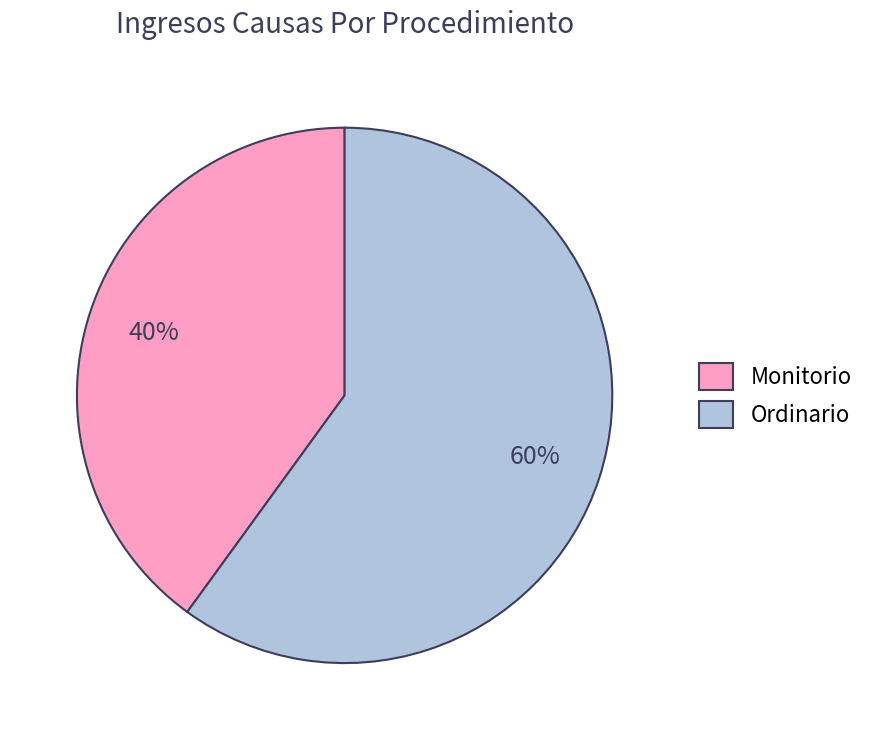

Does any single category account for the majority?

Yes